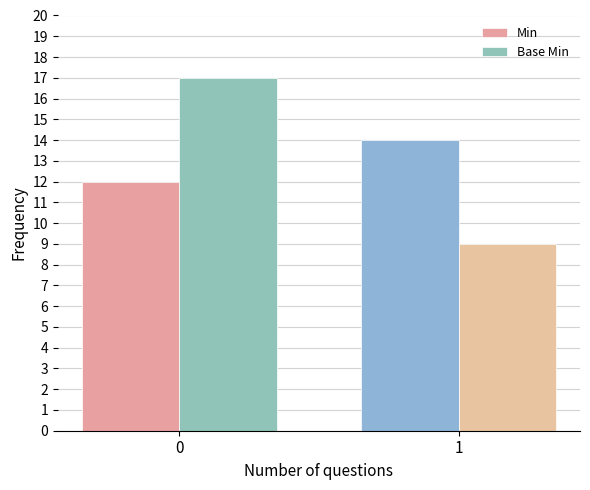

Which series has the widest spread of values?

Base Min